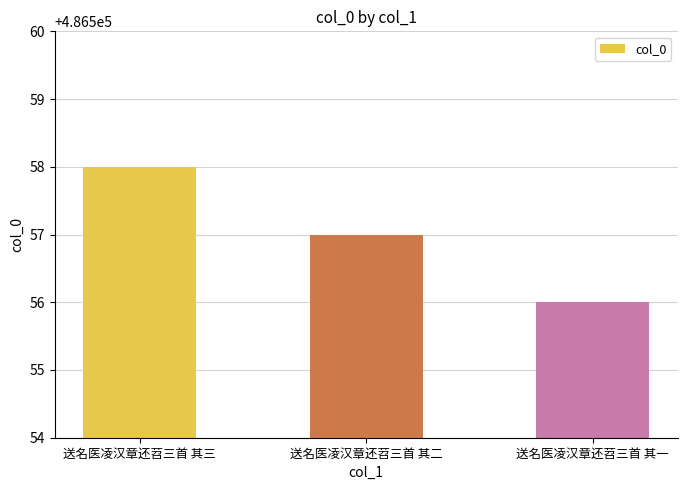

How many values are below 486557?

1